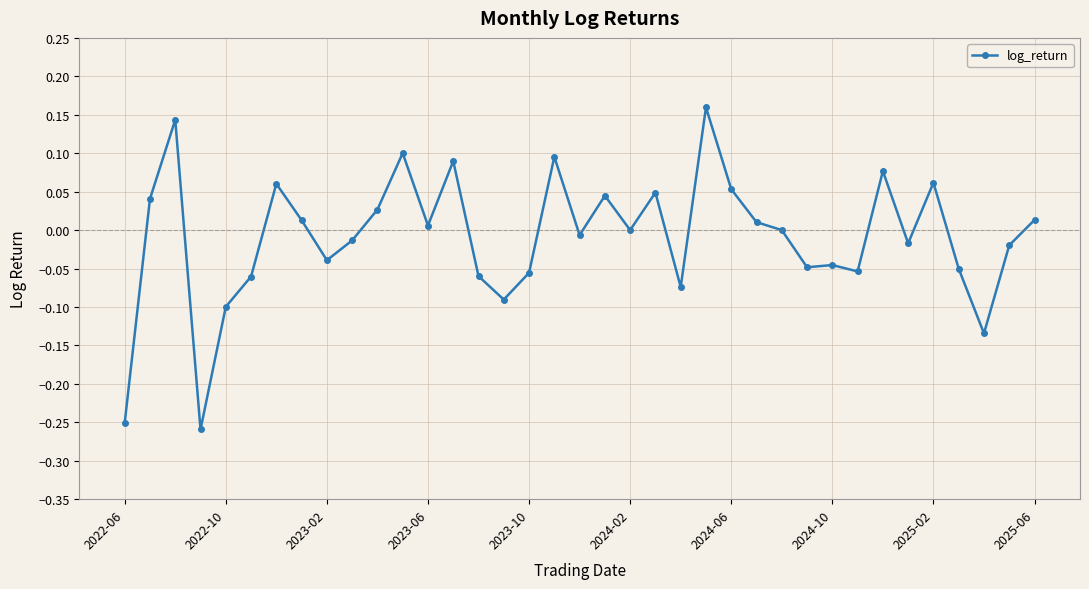

What is the difference between the maximum and minimum values?

0.4